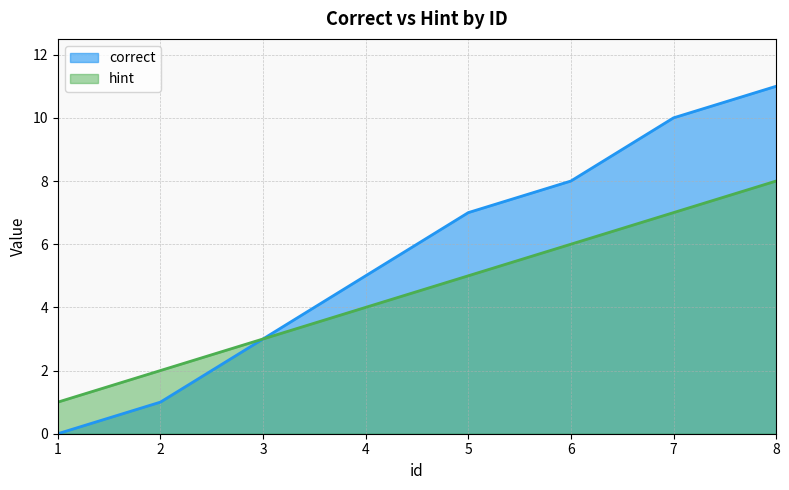

List the series in order of their overall mean, highest first.

correct, hint